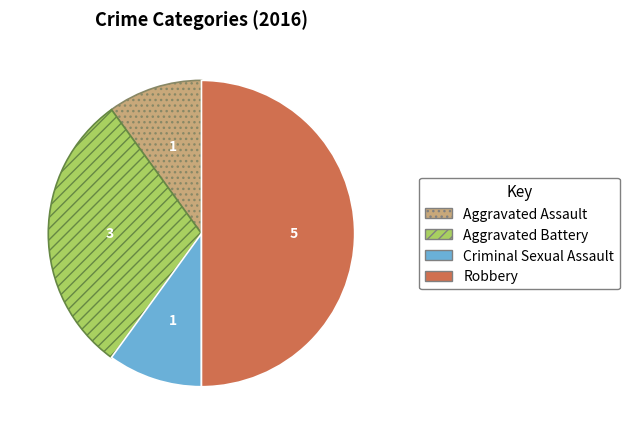

Is it true that Aggravated Battery is 30% of the pie?

True